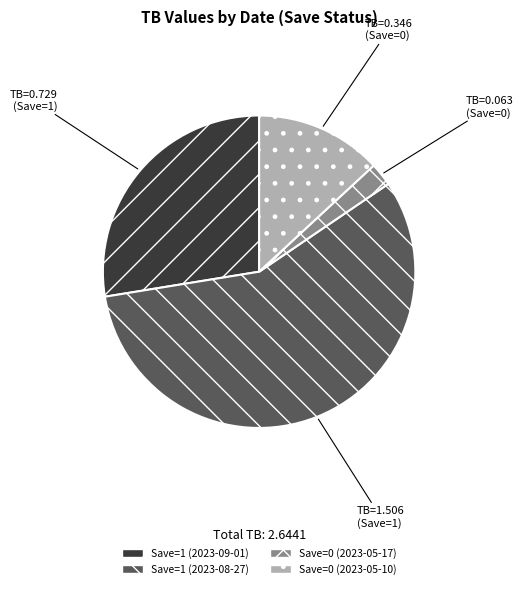

Is there a majority slice in this chart?

Yes